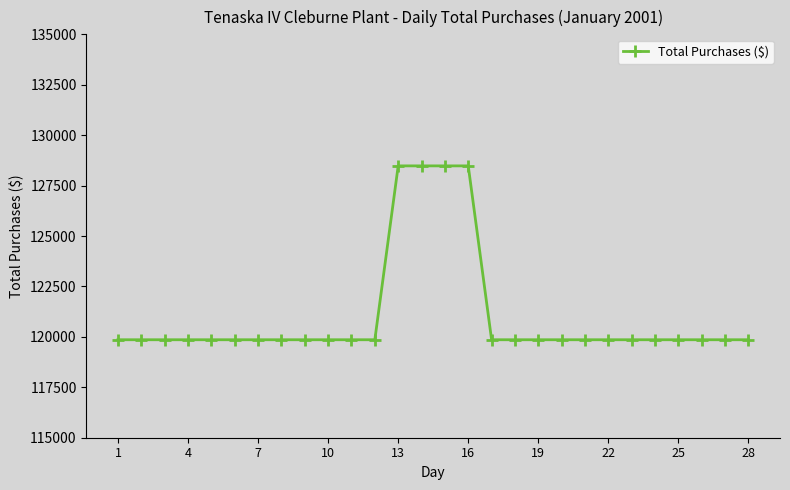

What is the smallest value displayed?

119857.5